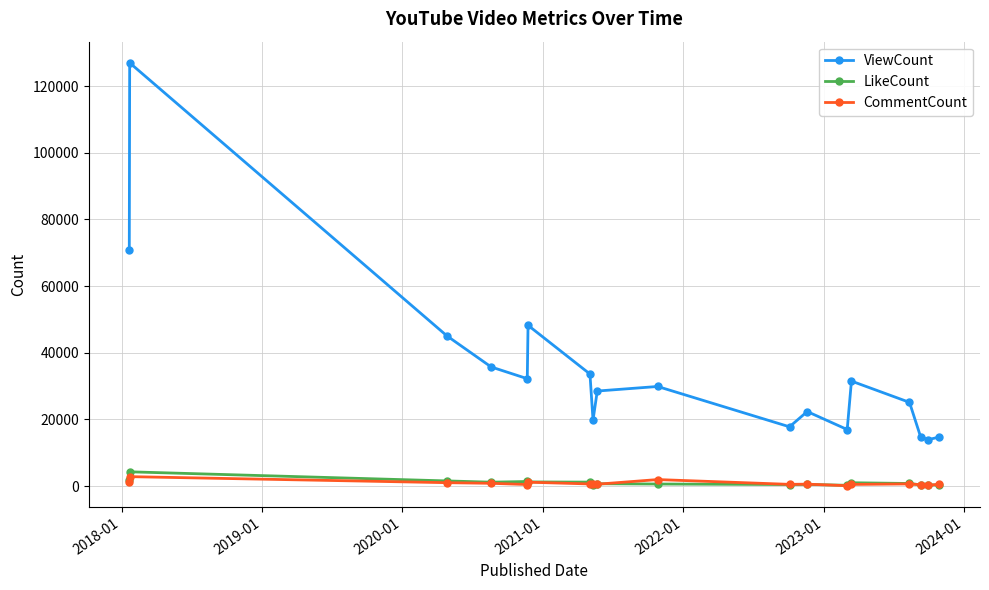

What is the minimum value shown in the chart?

113